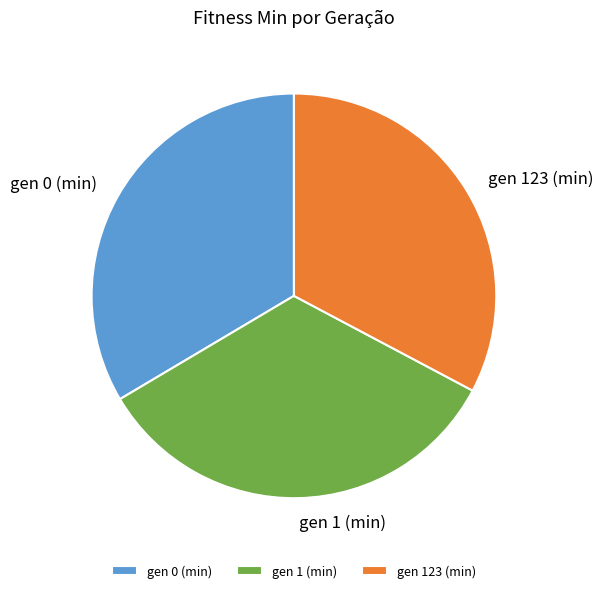

Do gen 1 (min) and gen 0 (min) together represent more than half of the pie?

Yes